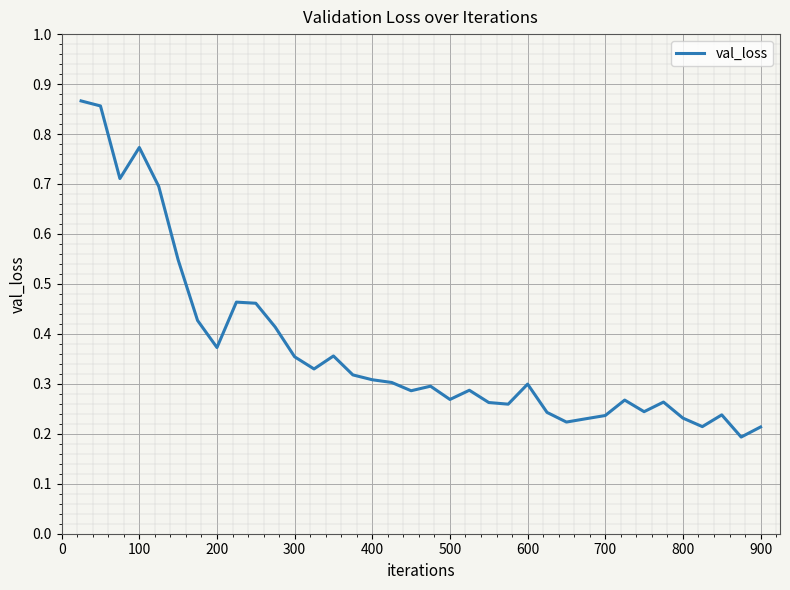

How many lines are shown in the chart?

1